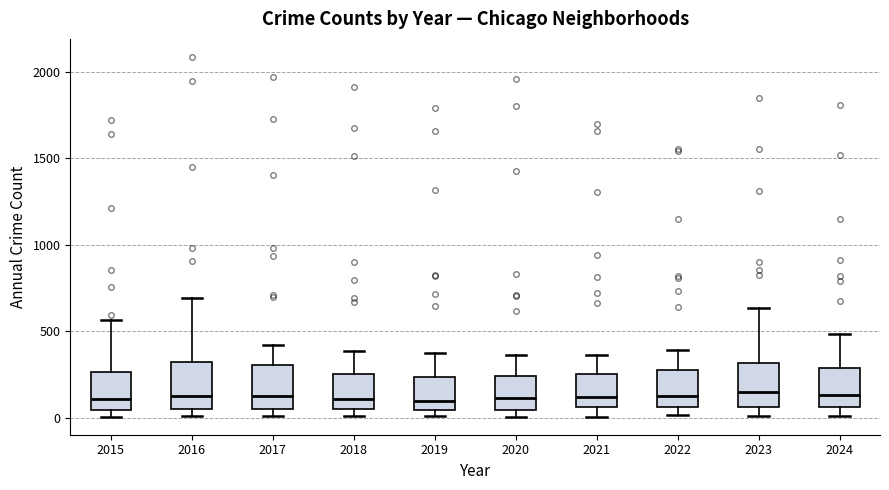

Where is the lower edge of the box at x = 2015 on the y-axis? The values are not printed on the chart, so give them approximately, as read against the axis.

50